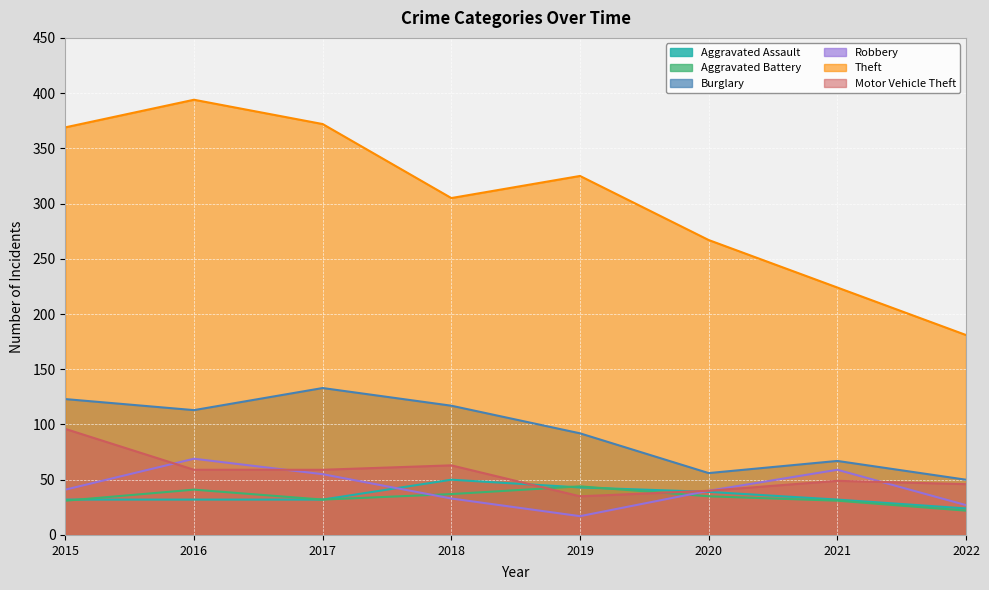

What are all the series names shown in the legend?

Aggravated Assault, Aggravated Battery, Burglary, Robbery, Theft, Motor Vehicle Theft